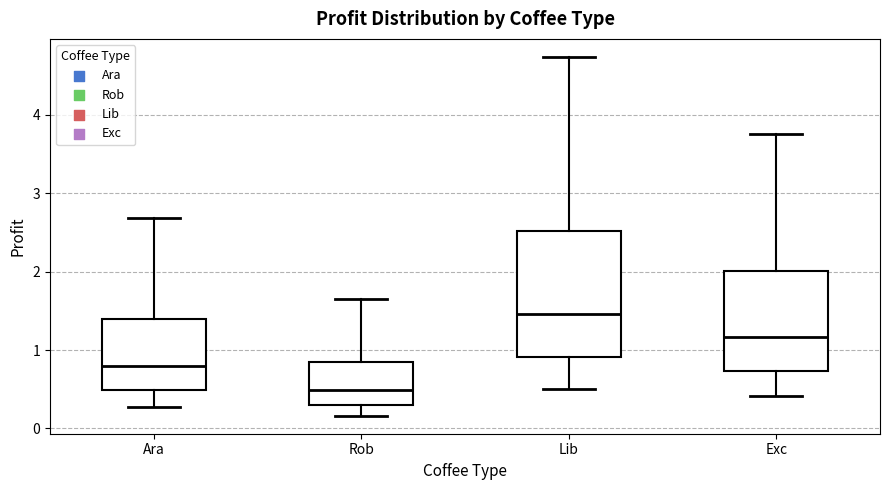

Reading left to right, read every box against the y-axis: the position of its median line, the range the box covers, and the ends of its whiskers. The values are not printed on the chart, so give them approximately, as read against the axis.

Ara: median 0.8, box 0.5 to 1.4, whiskers 0.3 to 2.7
Rob: median 0.5, box 0.3 to 0.8, whiskers 0.2 to 1.6
Lib: median 1.5, box 0.9 to 2.5, whiskers 0.5 to 4.7
Exc: median 1.2, box 0.7 to 2.0, whiskers 0.4 to 3.8